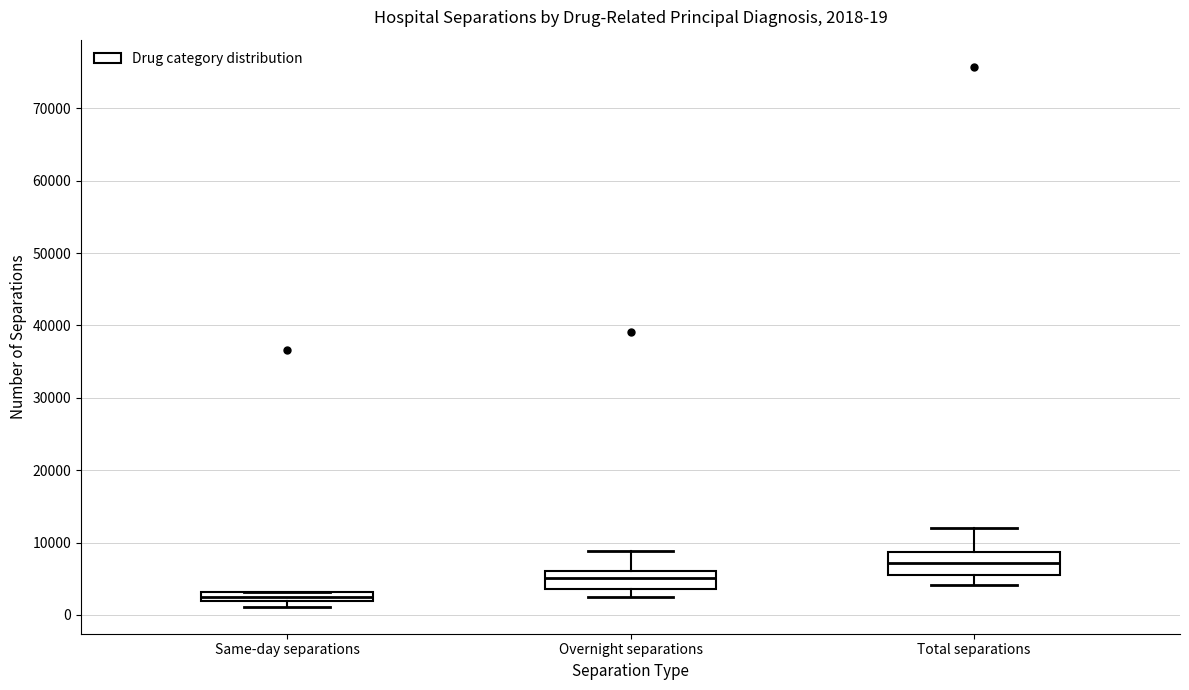

Which box's median line is the highest?

Total separations